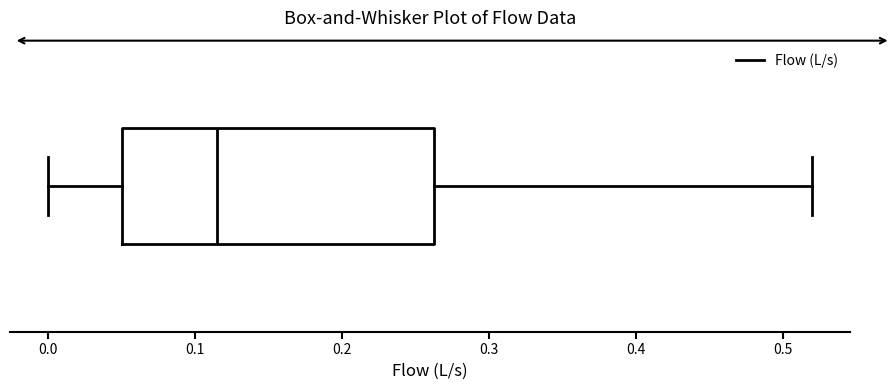

Where does the left whisker of the box end on the x-axis? The values are not printed on the chart, so give them approximately, as read against the axis.

0.00